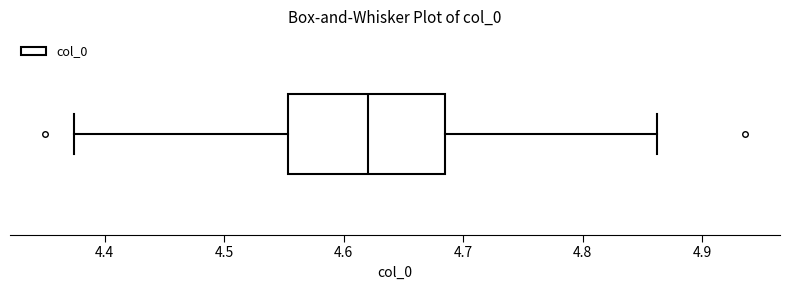

Transcribe this box plot: give where the median line is, the range the box spans, and where the two whiskers end, as read against the x-axis. The values are not printed on the chart, so give them approximately, as read against the axis.

median 4.62, box 4.55 to 4.68, whiskers 4.37 to 4.86